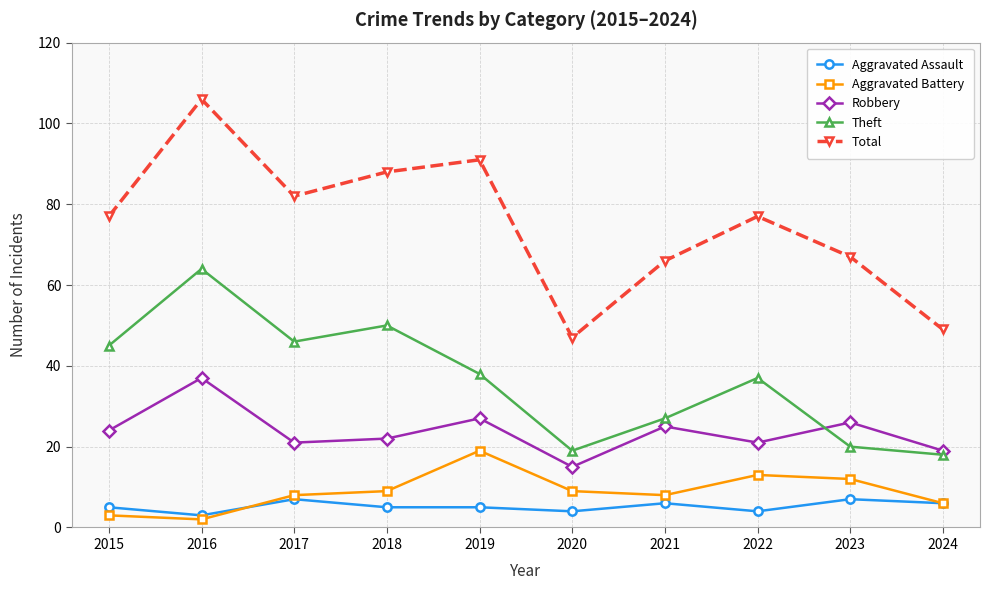

List the series in order of their peak value, highest first.

Total, Theft, Robbery, Aggravated Battery, Aggravated Assault